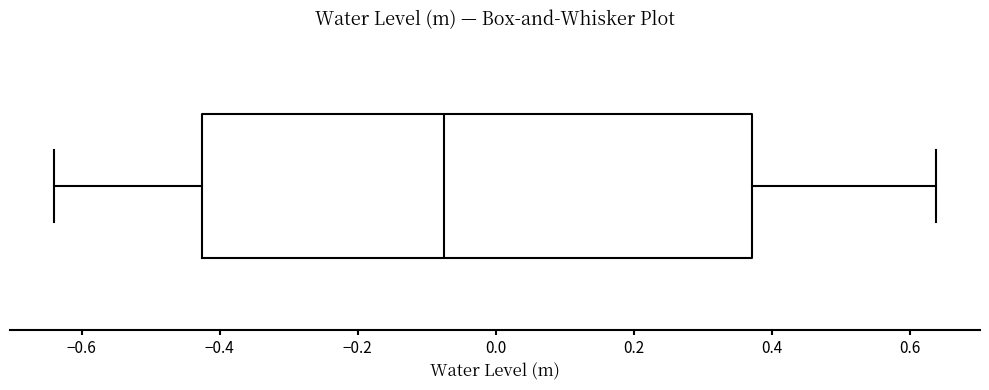

Read this box plot against the x-axis: the position of the median line, the range covered by the box, and the ends of both whiskers. The values are not printed on the chart, so give them approximately, as read against the axis.

median -0.08, box -0.42 to 0.38, whiskers -0.64 to 0.64